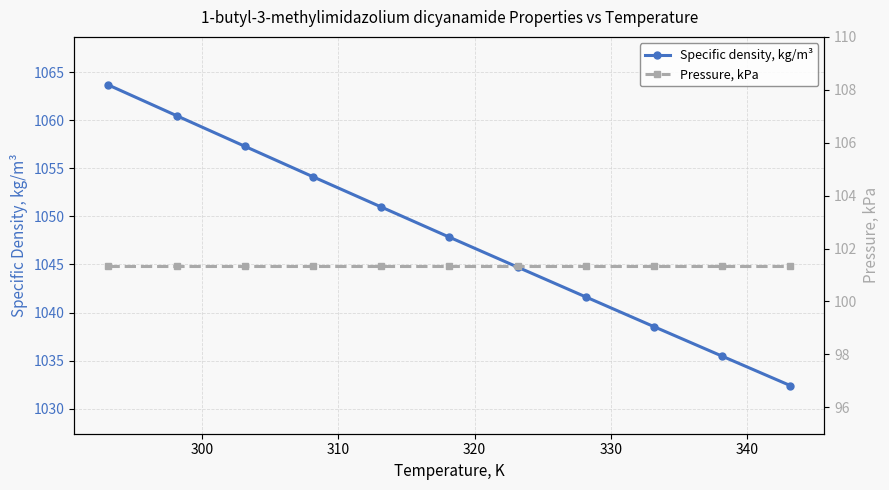

True or false: Pressure, kPa and Specific density, kg/m³ cross at least once.

False